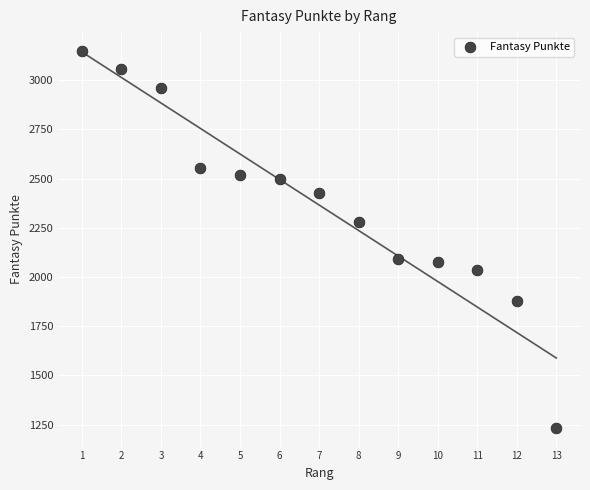

What is the range of Y values (max minus min)?

1914